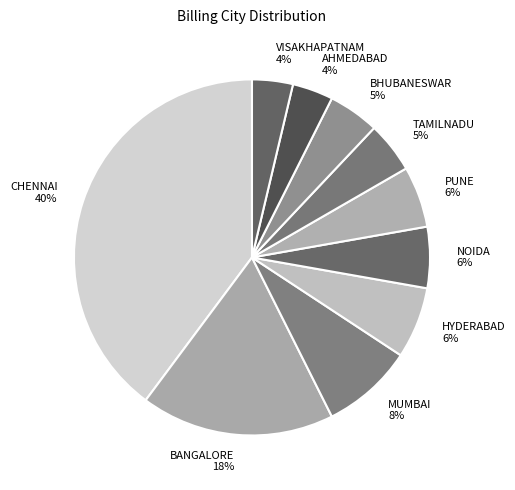

Is it true that BANGALORE 18% is 31% of the pie?

False